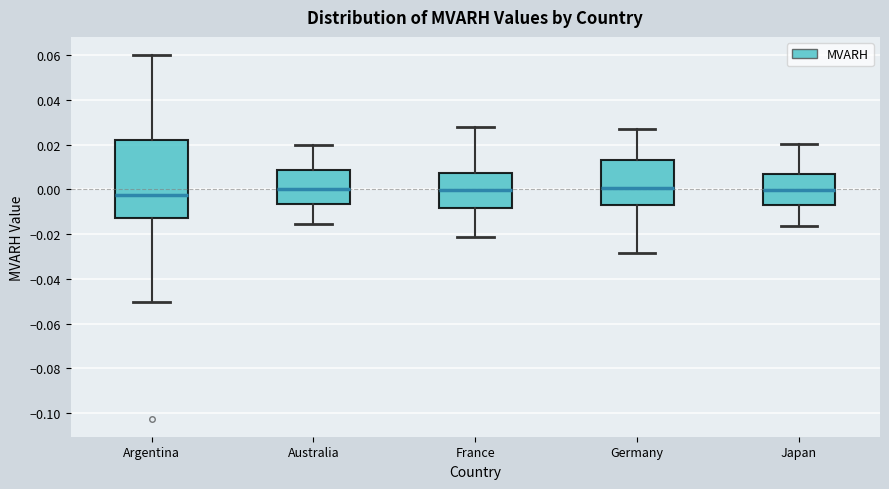

Reading left to right, transcribe this box plot: for each box, give where its median line is, the range the box spans, and where its two whiskers end, as read against the y-axis. The values are not printed on the chart, so give them approximately, as read against the axis.

Argentina: median -0.002, box -0.012 to 0.022, whiskers -0.050 to 0.060
Australia: median 0.000, box -0.006 to 0.008, whiskers -0.016 to 0.020
France: median 0.000, box -0.008 to 0.008, whiskers -0.022 to 0.028
Germany: median 0.000, box -0.008 to 0.014, whiskers -0.028 to 0.026
Japan: median 0.000, box -0.006 to 0.006, whiskers -0.016 to 0.020